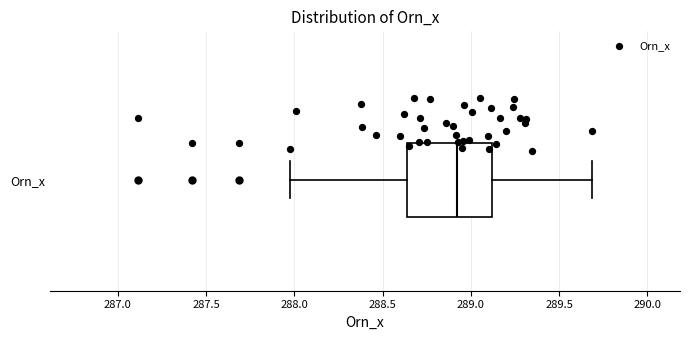

Where does the median line of the box for Orn_x sit on the x-axis? The values are not printed on the chart, so give them approximately, as read against the axis.

288.90